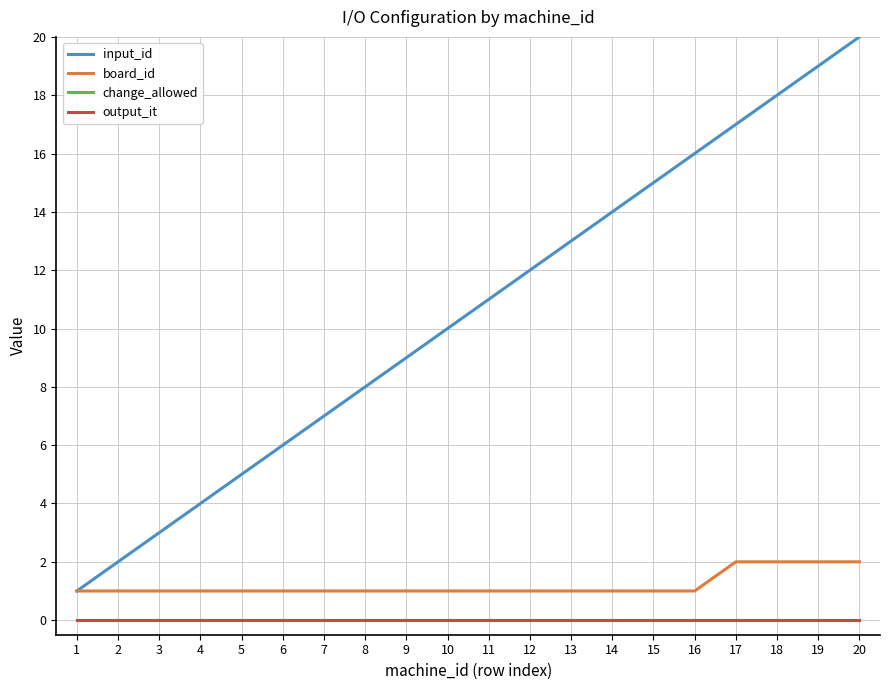

Is this an area chart (filled region under the line)?

No